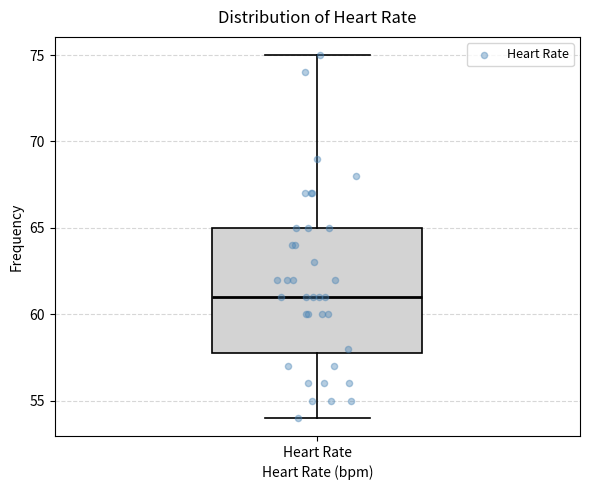

Read this box plot against the y-axis: the position of the median line, the range covered by the box, and the ends of both whiskers. The values are not printed on the chart, so give them approximately, as read against the axis.

median 61, box 58 to 65, whiskers 54 to 75